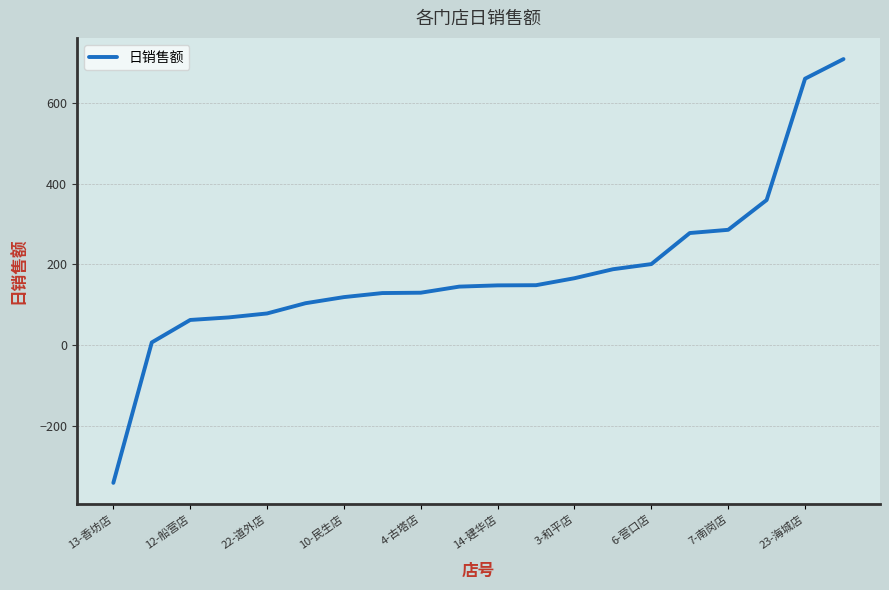

What is the minimum value shown in the chart?

-340.3